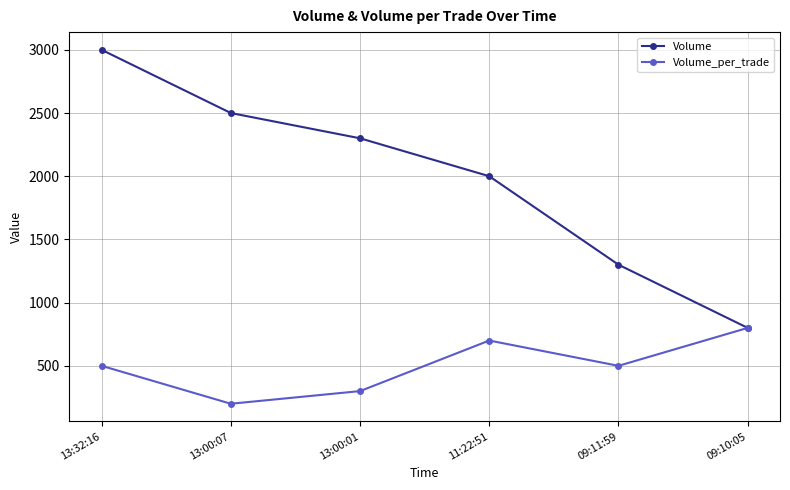

Rank the categories by Volume value from highest to lowest.

13:32:16, 13:00:07, 13:00:01, 11:22:51, 09:11:59, 09:10:05